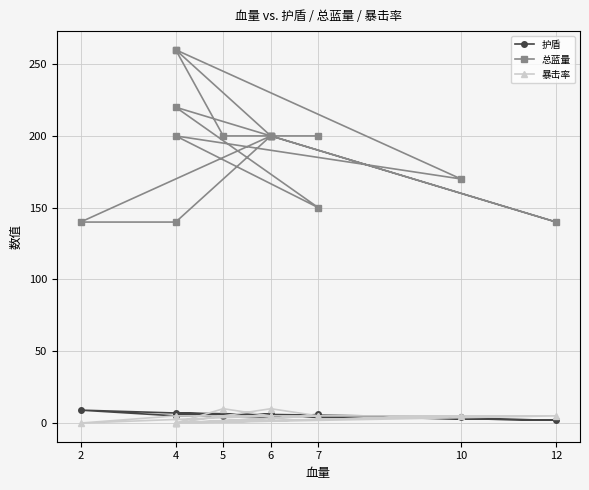

Rank the series by their maximum value, from lowest to highest.

护盾, 暴击率, 总蓝量